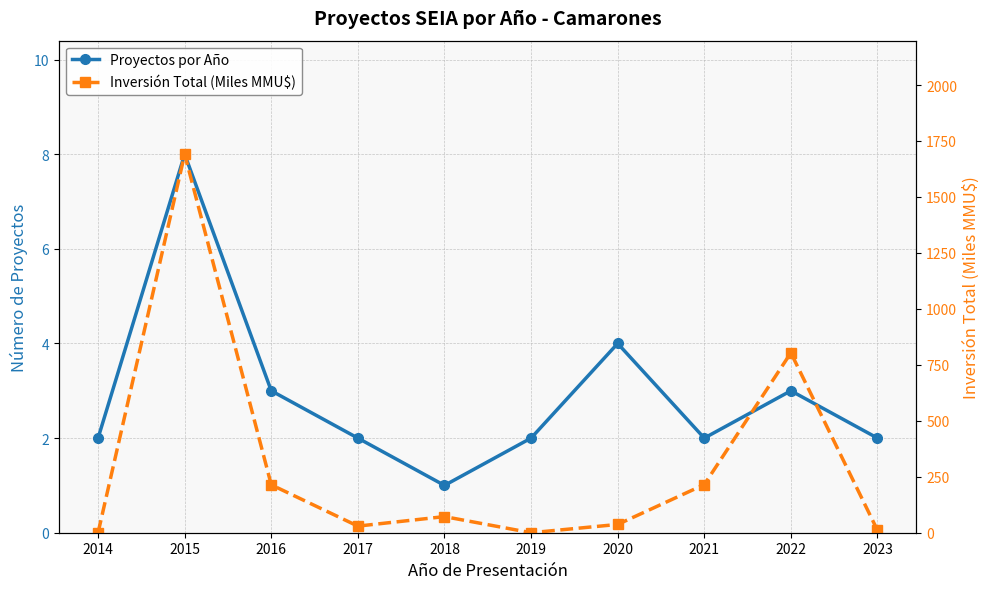

Where is Proyectos por Año nearest to the value 4?

2020